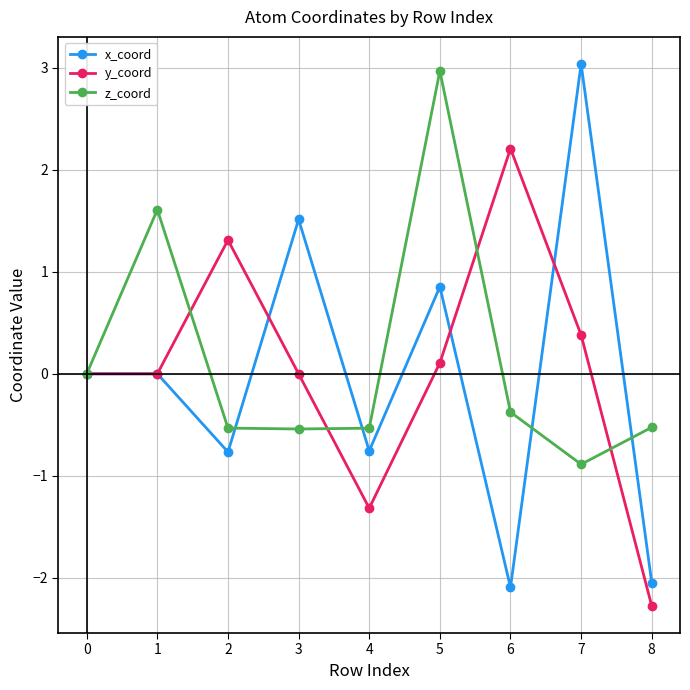

What value does the z_coord series have at 2?

-0.5